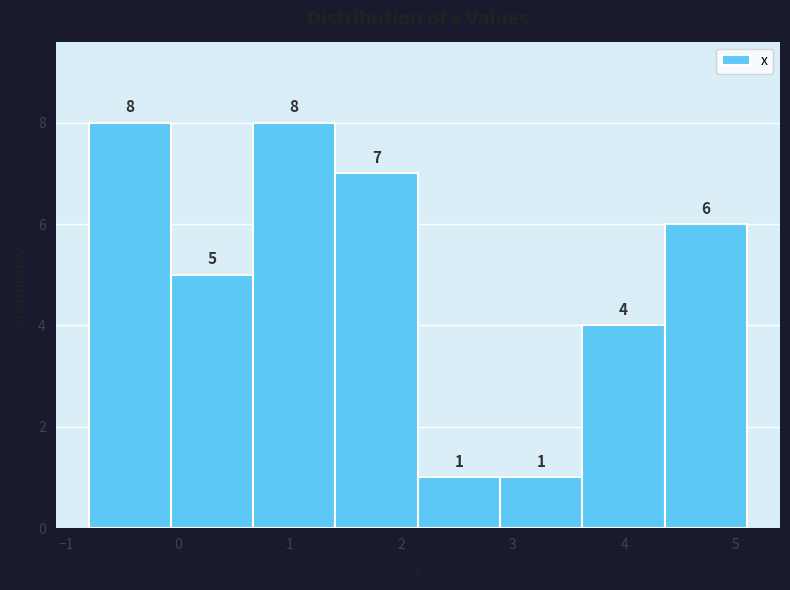

Reading left to right, transcribe this chart: for each bar, give the range it covers on the x-axis and its height. The bar edges are not printed on the chart, so give them approximately, as read against the axis.

-0.8 to -0.1: 8
-0.1 to 0.7: 5
0.7 to 1.4: 8
1.4 to 2.2: 7
2.2 to 2.9: 1
2.9 to 3.6: 1
3.6 to 4.4: 4
4.4 to 5.1: 6